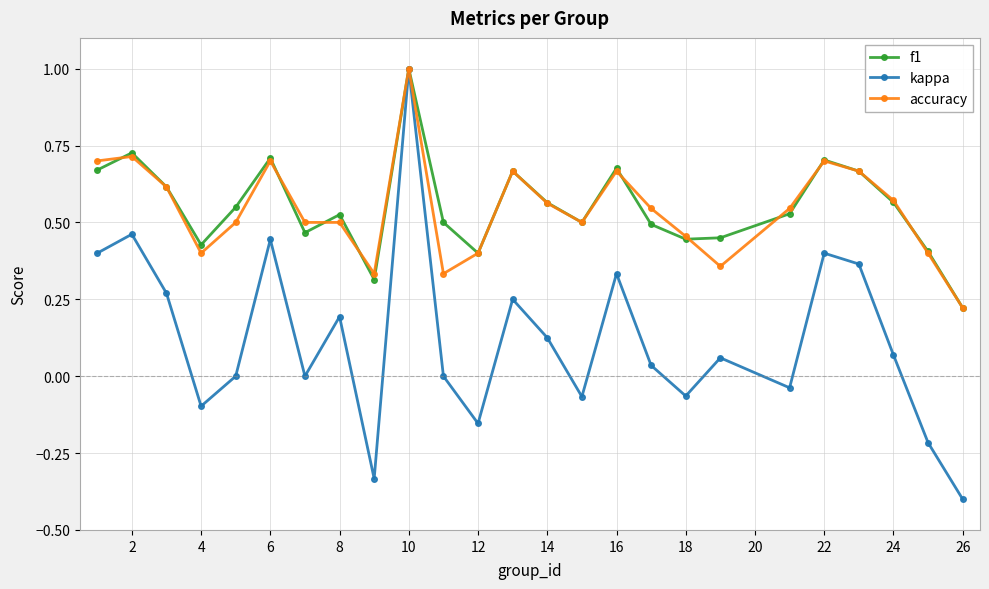

What is the greatest value displayed?

1.0